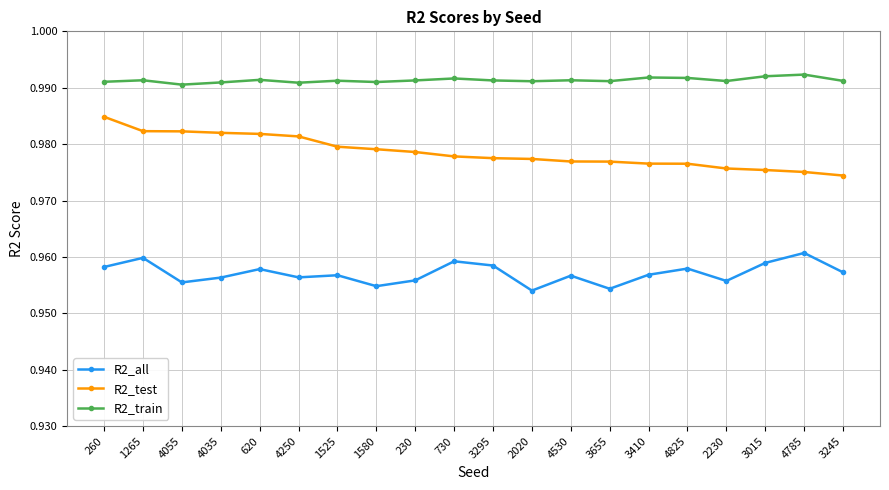

What is the label of the 6th point from the right?

3410